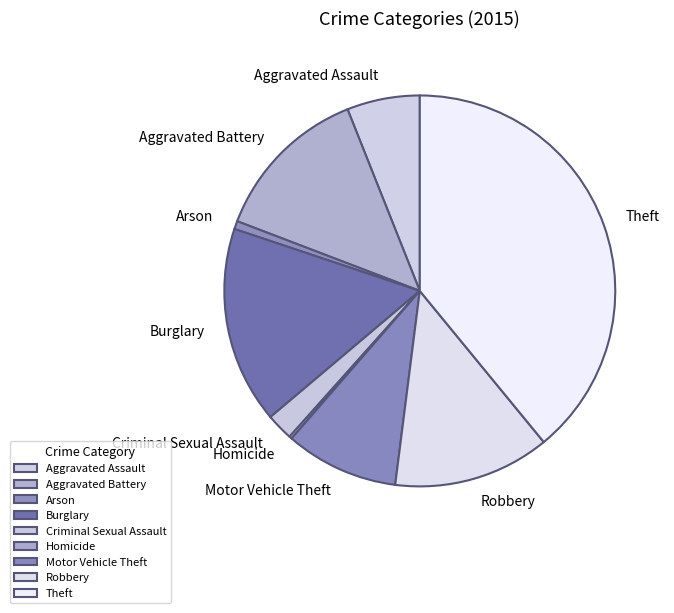

How many slices are in this pie chart?

9